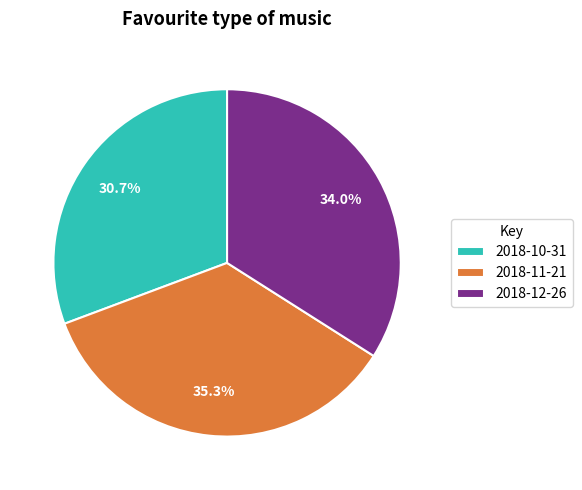

The 2018-11-21 slice represents 50% of the pie. True or false?

False